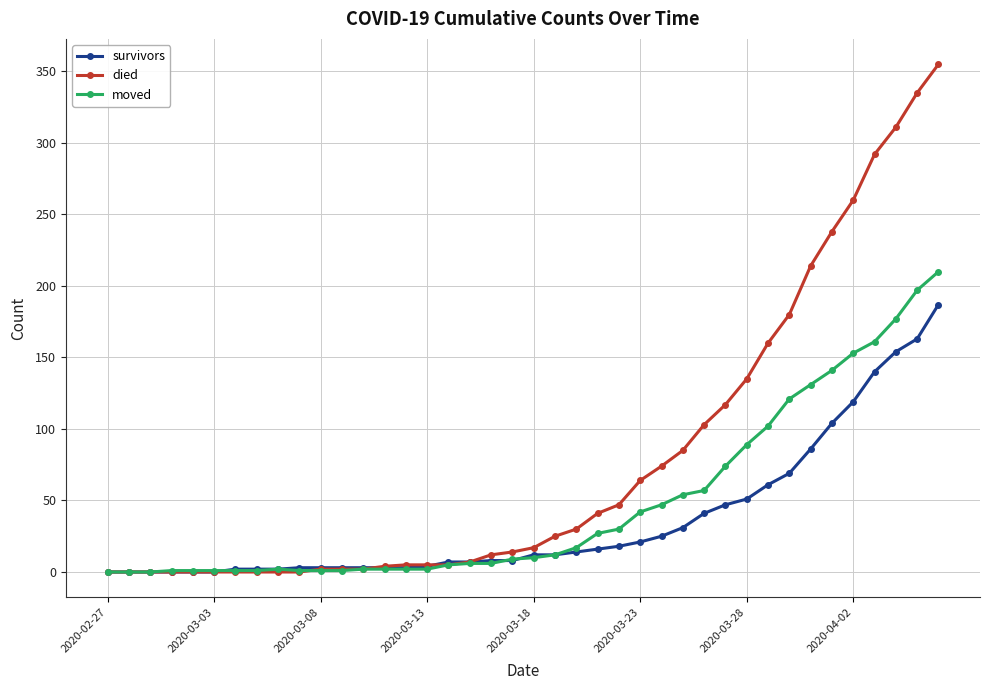

What is the value of the moved point at the 37th from the left?

161